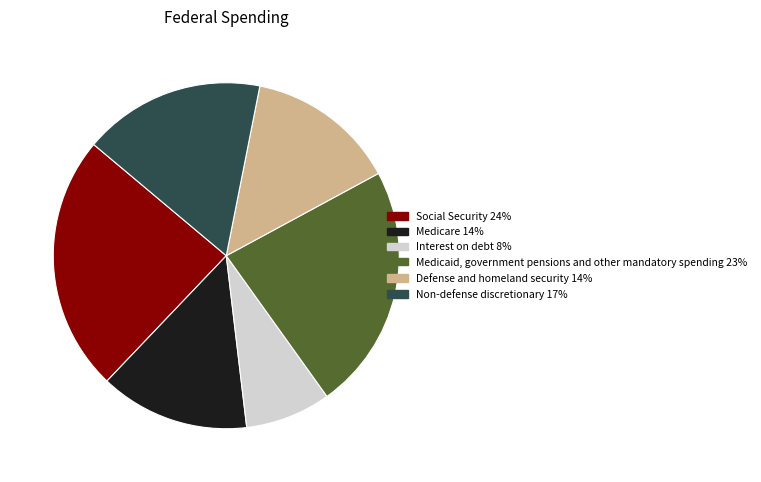

Is the sum of Medicaid, government pensions and other mandatory spending 23% and Social Security 24% greater than half?

No